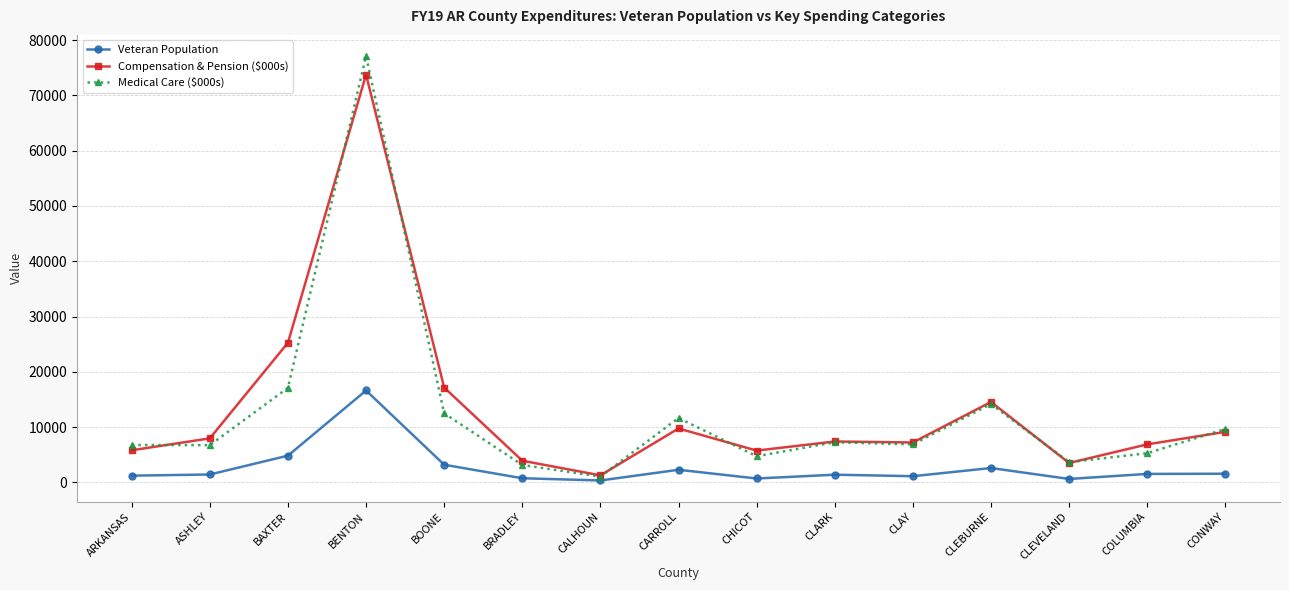

At which category is the sum across all series the highest?

BENTON